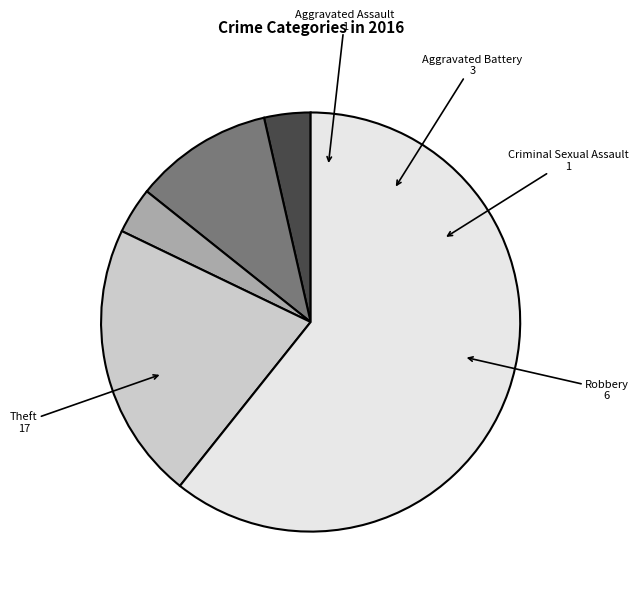

Is there a majority slice in this chart?

Yes